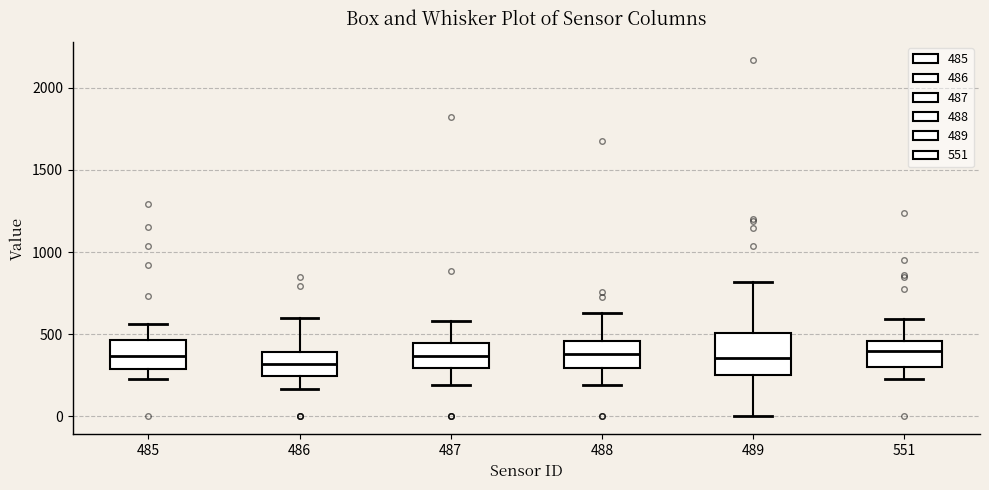

Reading left to right, transcribe this box plot: for each box, give where its median line is, the range the box spans, and where its two whiskers end, as read against the y-axis. The values are not printed on the chart, so give them approximately, as read against the axis.

485: median 350, box 300 to 450, whiskers 250 to 550
486: median 300, box 250 to 400, whiskers 150 to 600
487: median 350, box 300 to 450, whiskers 200 to 600
488: median 400, box 300 to 450, whiskers 200 to 650
489: median 350, box 250 to 500, whiskers 0 to 800
551: median 400, box 300 to 450, whiskers 250 to 600